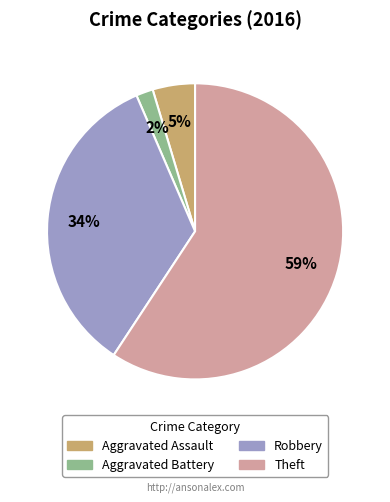

What percentage is the Aggravated Battery slice, to the nearest percent?

2%